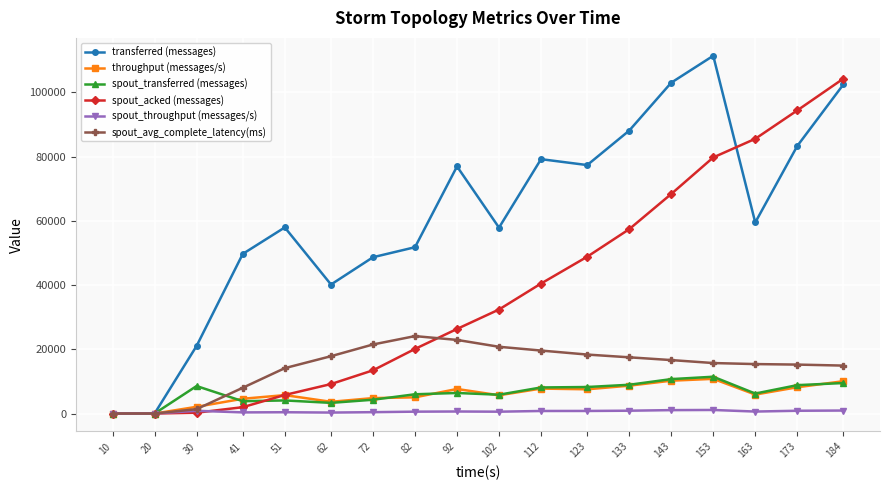

What is the sum of the spout_avg_complete_latency(ms) values at 82 and 30?

25478.1